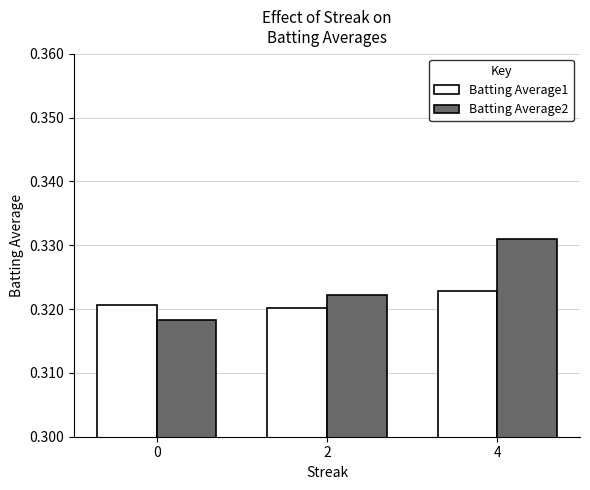

Rank the series by their average value, from lowest to highest.

Batting Average1, Batting Average2